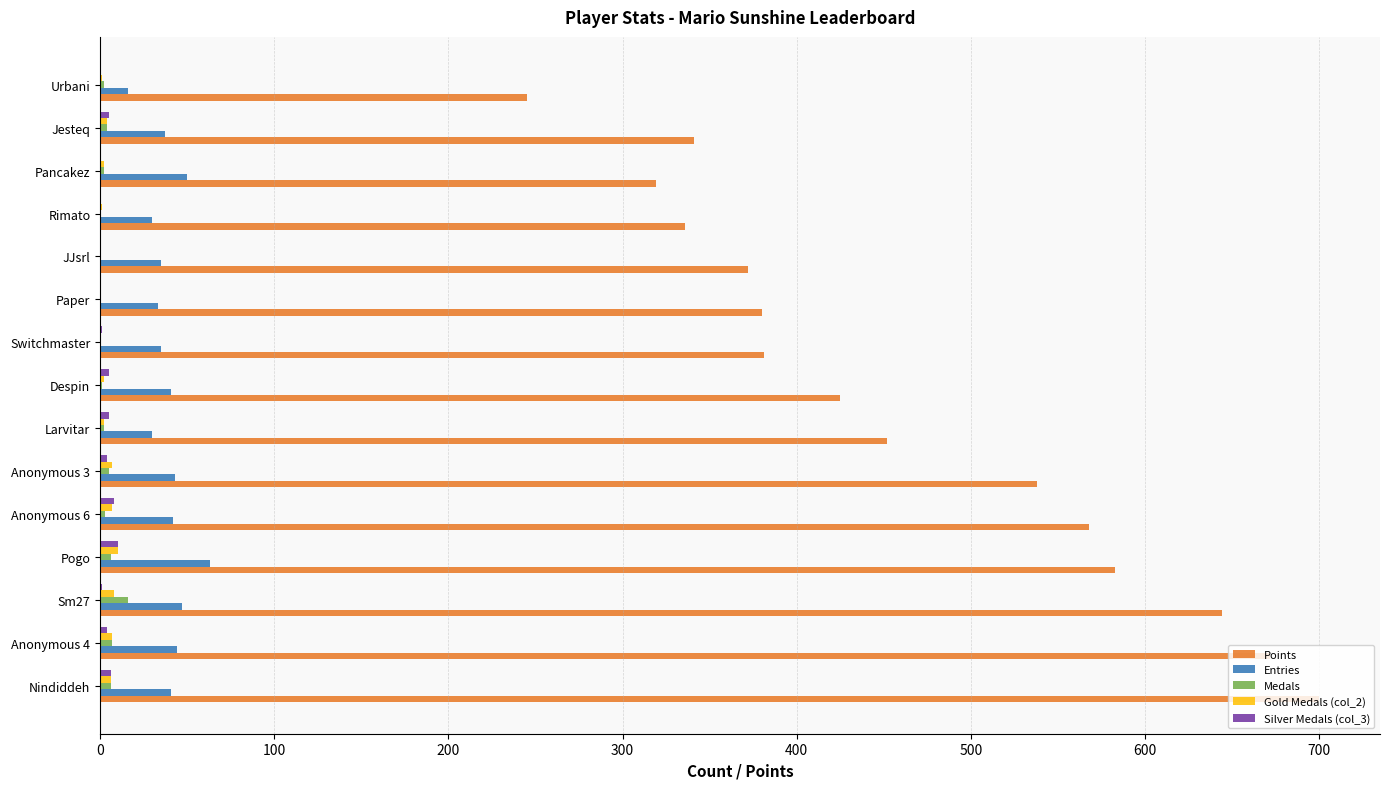

Which series has the largest total across all categories?

Points